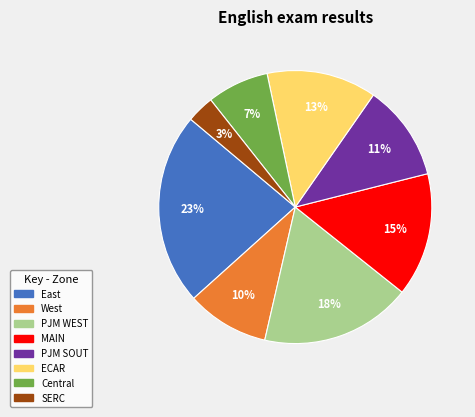

To the nearest percent, what is the combined percentage of West and Central?

17%